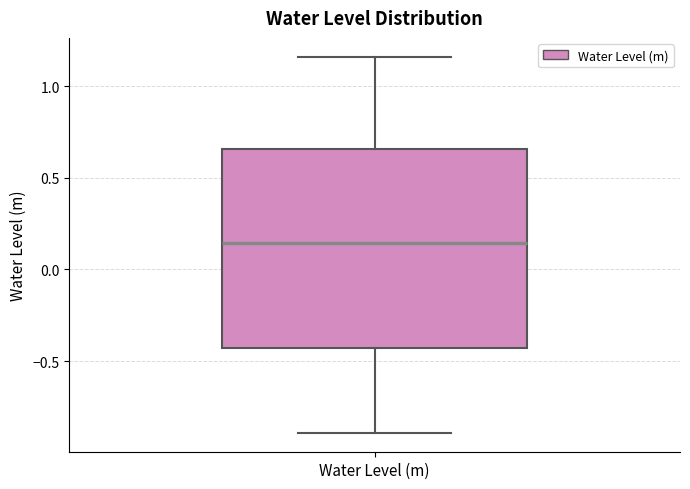

Read this box plot against the y-axis: the position of the median line, the range covered by the box, and the ends of both whiskers. The values are not printed on the chart, so give them approximately, as read against the axis.

median 0.15, box -0.45 to 0.65, whiskers -0.90 to 1.15